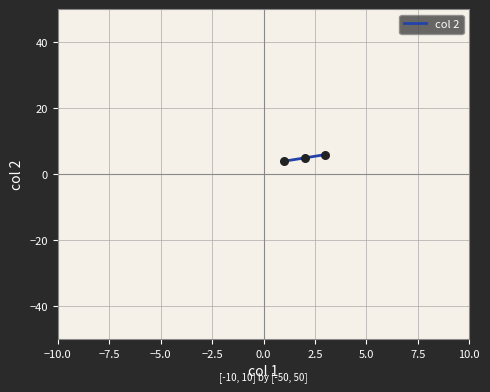

Between 3.0 and 1.0, which is larger?

3.0